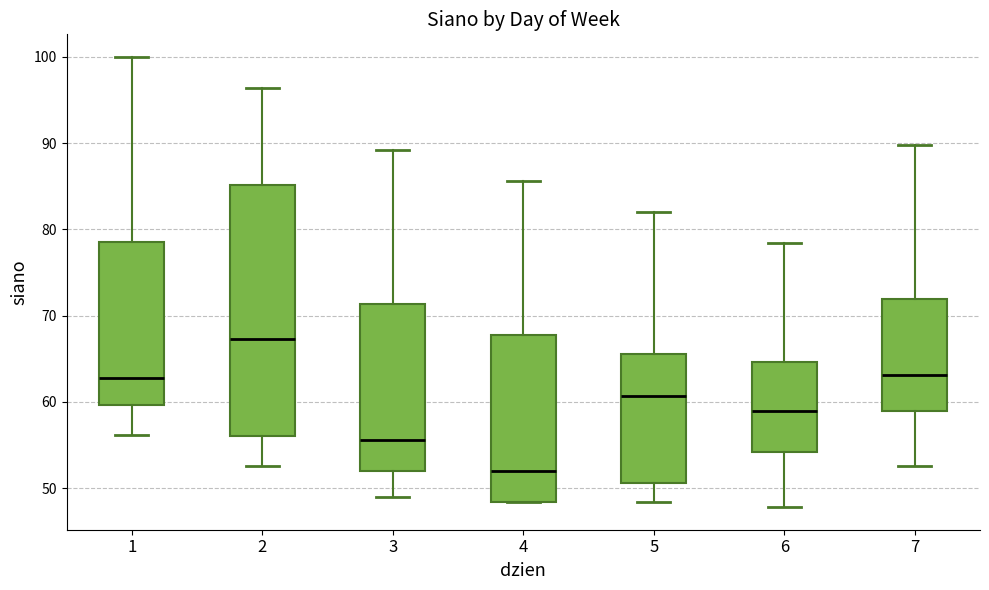

Which box's median line is the lowest?

4